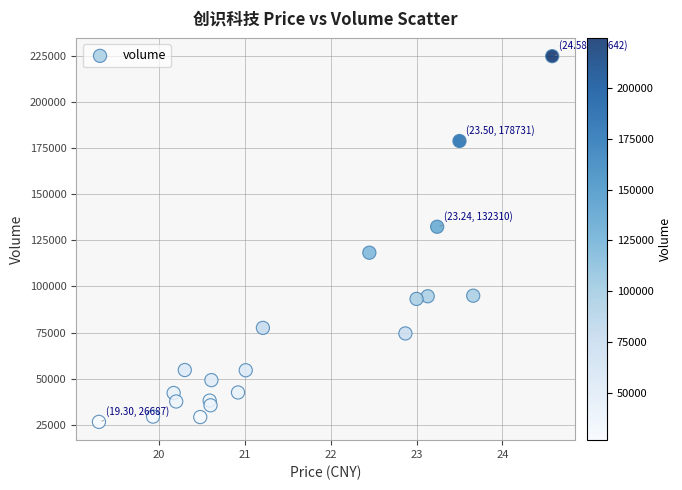

What is the range of Y values (max minus min)?

197955